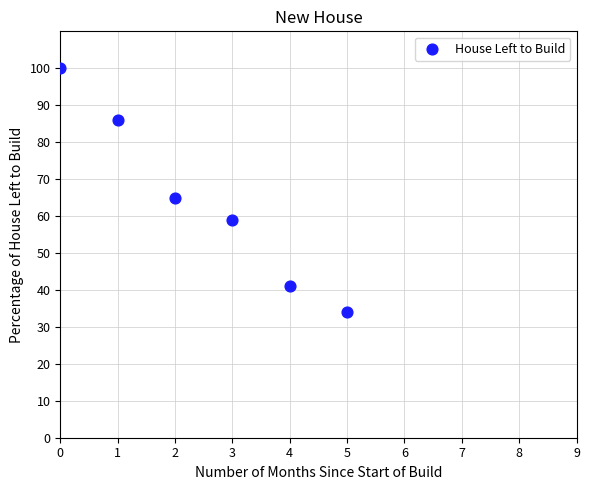

What Y value in the scatter plot is closest to 67?

65